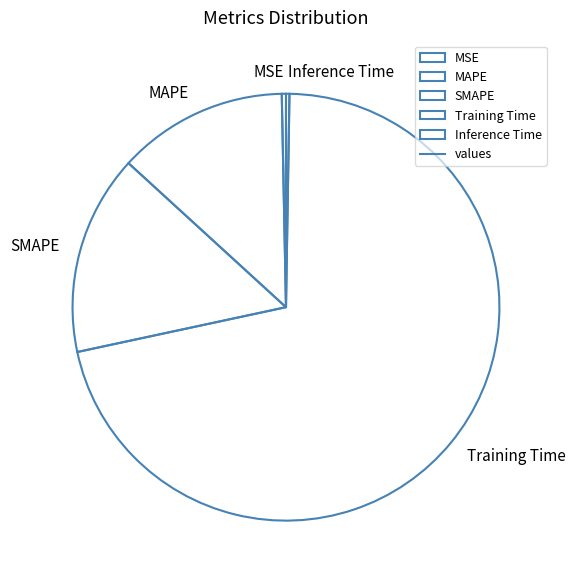

What is the largest slice in the pie chart?

Training Time